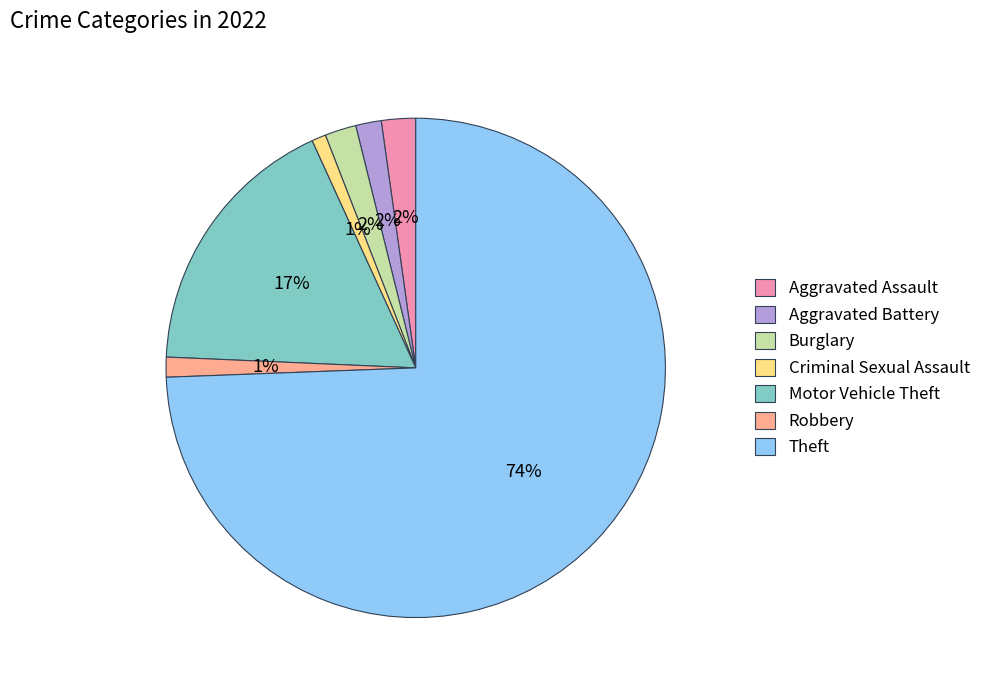

Is there a majority slice in this chart?

Yes